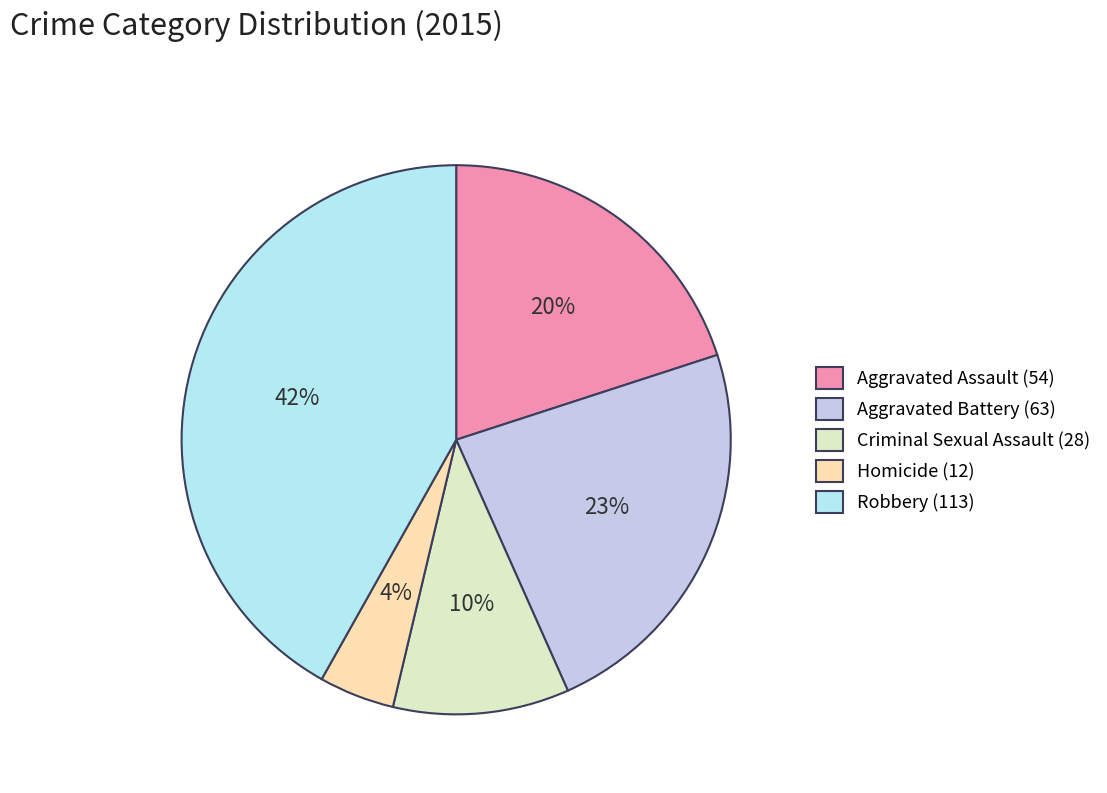

To the nearest percent, what is the difference between the largest and smallest slice percentages?

37%